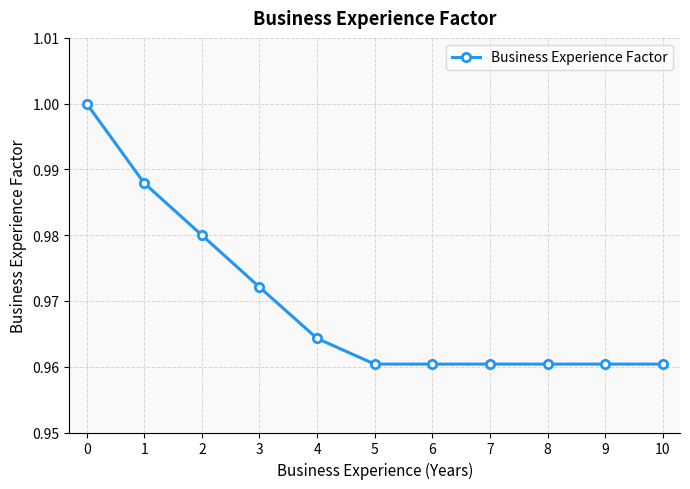

Between 3 and 10, which is larger?

3